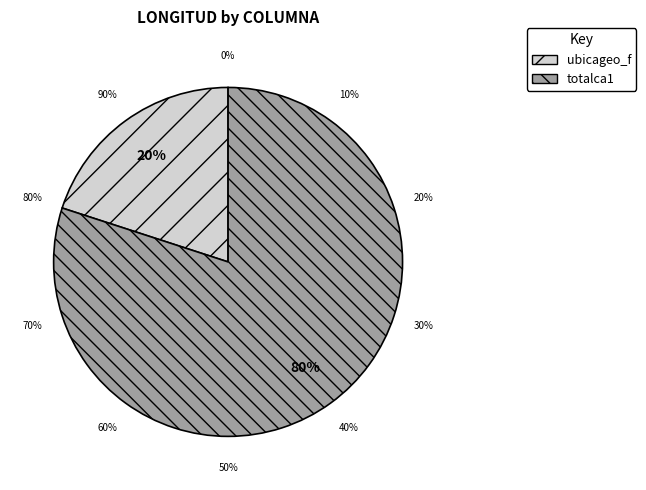

How many segments does this pie chart have?

2